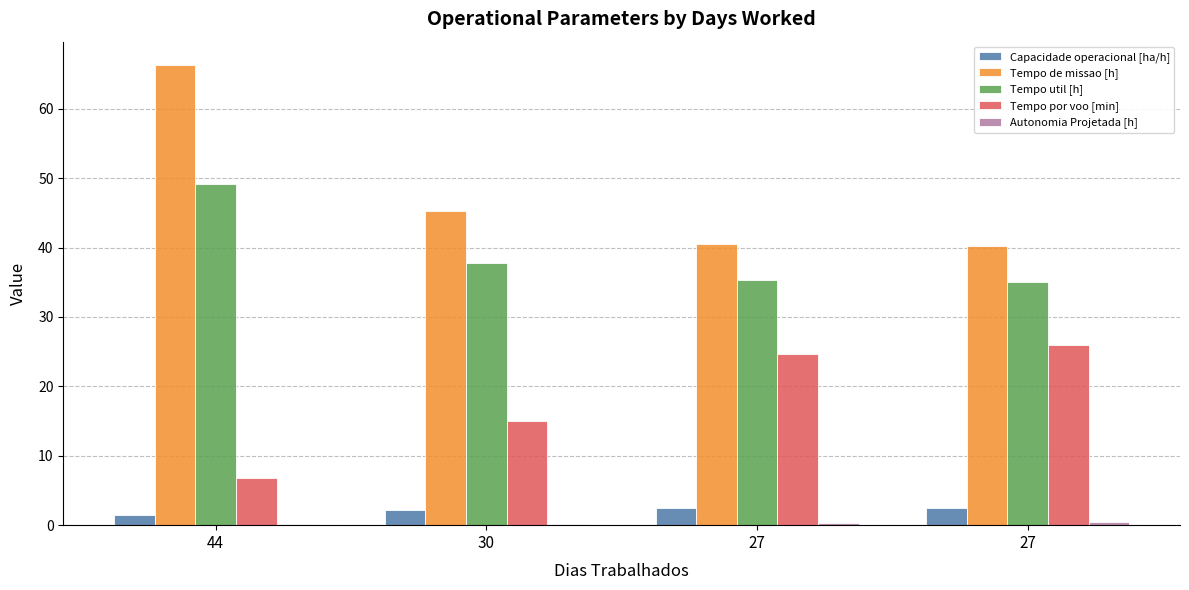

List the series in order of their peak value, highest first.

Tempo de missao [h], Tempo util [h], Tempo por voo [min], Capacidade operacional [ha/h], Autonomia Projetada [h]